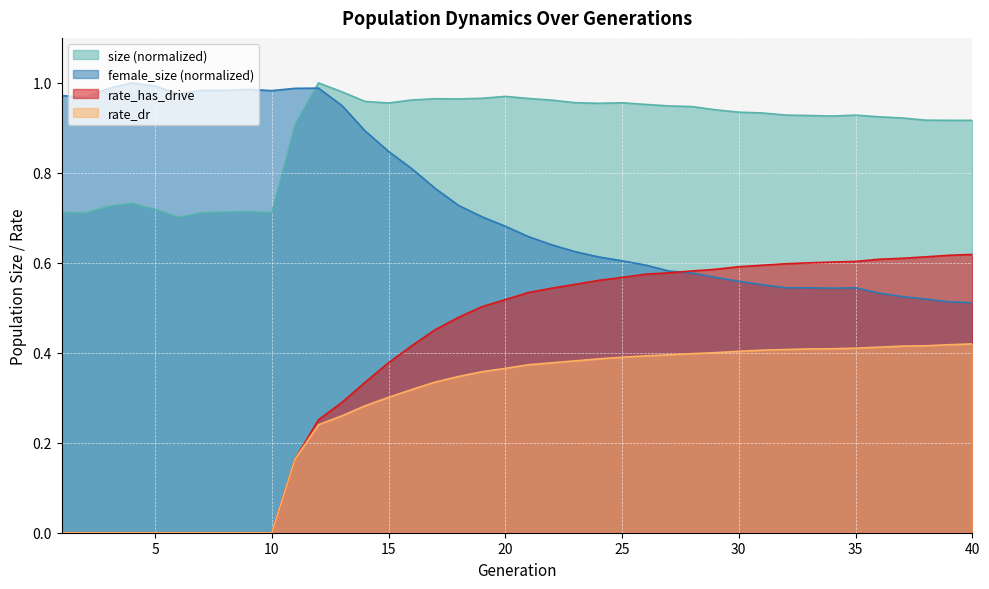

Reading left to right, extract all data points from this chart.

size: 1=0.7	2=0.7	3=0.7	4=0.7	5=0.7	6=0.7	7=0.7	8=0.7	9=0.7	10=0.7	11=0.9	12=1.0	13=1.0	14=1.0	15=1.0	16=1.0	17=1.0	18=1.0	19=1.0	20=1.0	21=1.0	22=1.0	23=1.0	24=1.0	25=1.0	26=1.0	27=0.9	28=0.9	29=0.9	30=0.9	31=0.9	32=0.9	33=0.9	34=0.9	35=0.9	36=0.9	37=0.9	38=0.9	39=0.9	40=0.9
female_size: 1=1.0	2=1.0	3=1.0	4=1.0	5=1.0	6=1.0	7=1.0	8=1.0	9=1.0	10=1.0	11=1.0	12=1.0	13=0.9	14=0.9	15=0.8	16=0.8	17=0.8	18=0.7	19=0.7	20=0.7	21=0.7	22=0.6	23=0.6	24=0.6	25=0.6	26=0.6	27=0.6	28=0.6	29=0.6	30=0.6	31=0.6	32=0.5	33=0.5	34=0.5	35=0.5	36=0.5	37=0.5	38=0.5	39=0.5	40=0.5
rate_dr: 1=0.0	2=0.0	3=0.0	4=0.0	5=0.0	6=0.0	7=0.0	8=0.0	9=0.0	10=0.0	11=0.2	12=0.2	13=0.3	14=0.3	15=0.3	16=0.3	17=0.3	18=0.3	19=0.4	20=0.4	21=0.4	22=0.4	23=0.4	24=0.4	25=0.4	26=0.4	27=0.4	28=0.4	29=0.4	30=0.4	31=0.4	32=0.4	33=0.4	34=0.4	35=0.4	36=0.4	37=0.4	38=0.4	39=0.4	40=0.4
rate_has_drive: 1=0.0	2=0.0	3=0.0	4=0.0	5=0.0	6=0.0	7=0.0	8=0.0	9=0.0	10=0.0	11=0.2	12=0.3	13=0.3	14=0.3	15=0.4	16=0.4	17=0.5	18=0.5	19=0.5	20=0.5	21=0.5	22=0.5	23=0.6	24=0.6	25=0.6	26=0.6	27=0.6	28=0.6	29=0.6	30=0.6	31=0.6	32=0.6	33=0.6	34=0.6	35=0.6	36=0.6	37=0.6	38=0.6	39=0.6	40=0.6